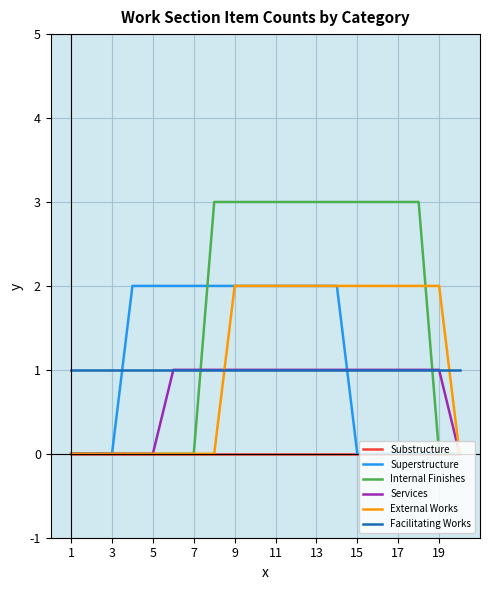

Which series has the widest spread of values?

Internal Finishes